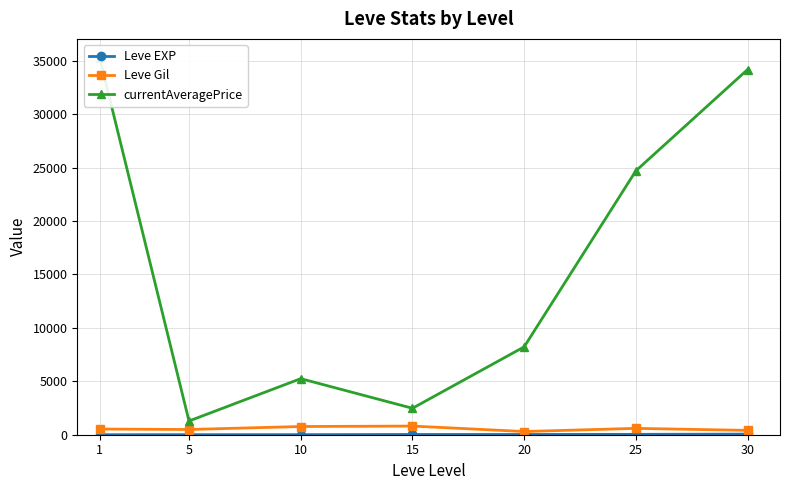

Which series has the largest total across all categories?

currentAveragePrice